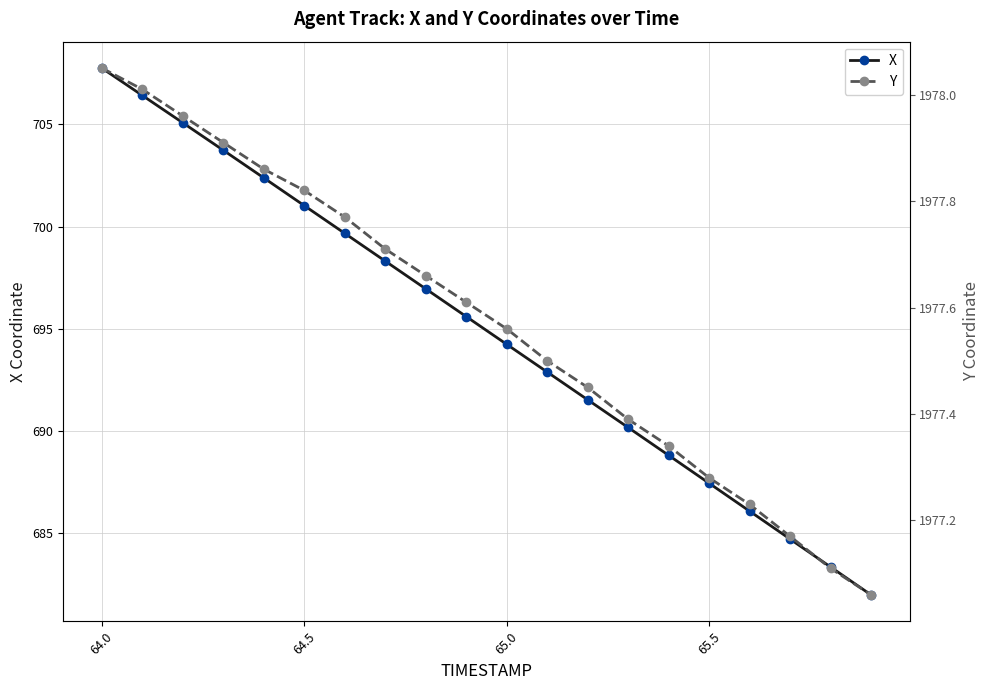

At how many categories does at least one series exceed 706?

20